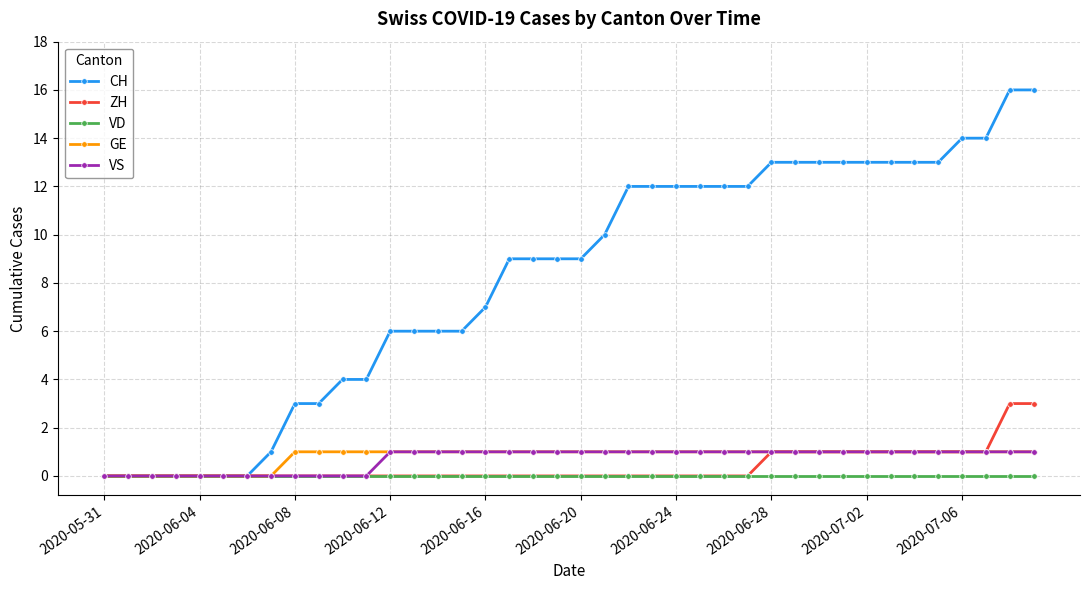

Which series has the largest range (max minus min)?

CH